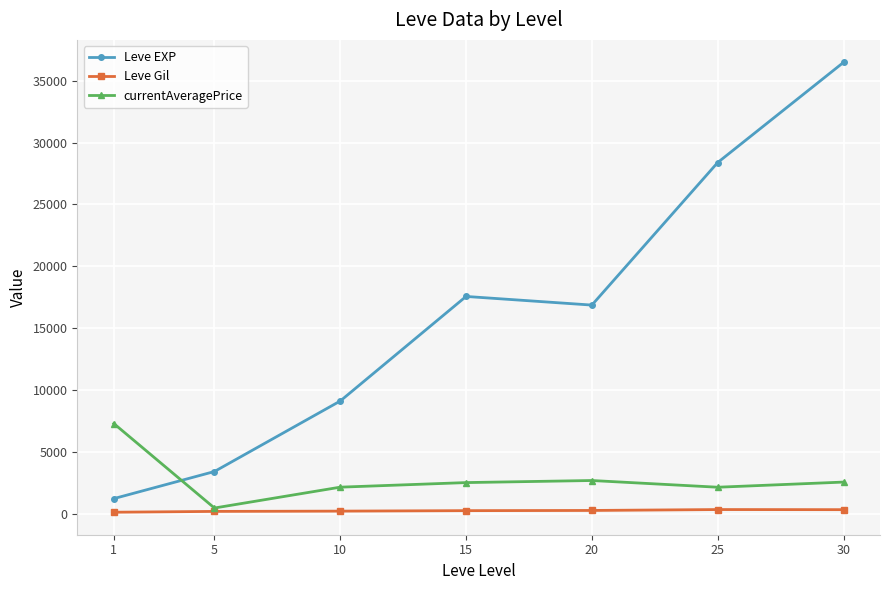

Rank the series by their average value, from lowest to highest.

Leve Gil, currentAveragePrice, Leve EXP